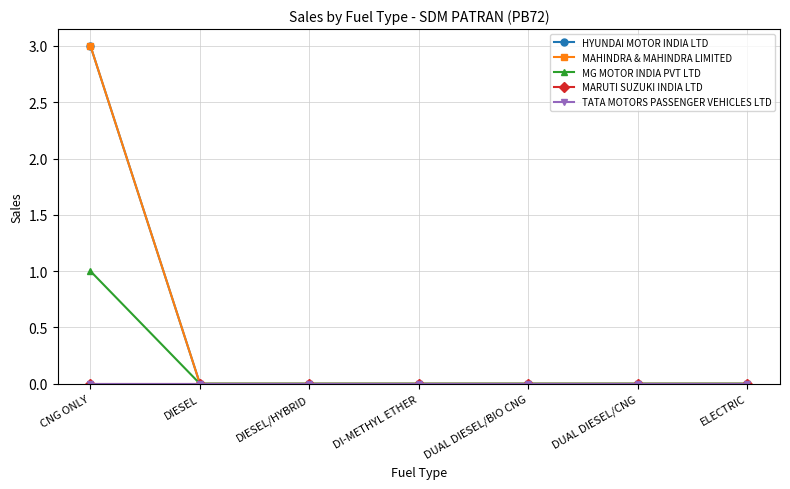

How many MG MOTOR INDIA PVT LTD values are between 0 and 1?

7